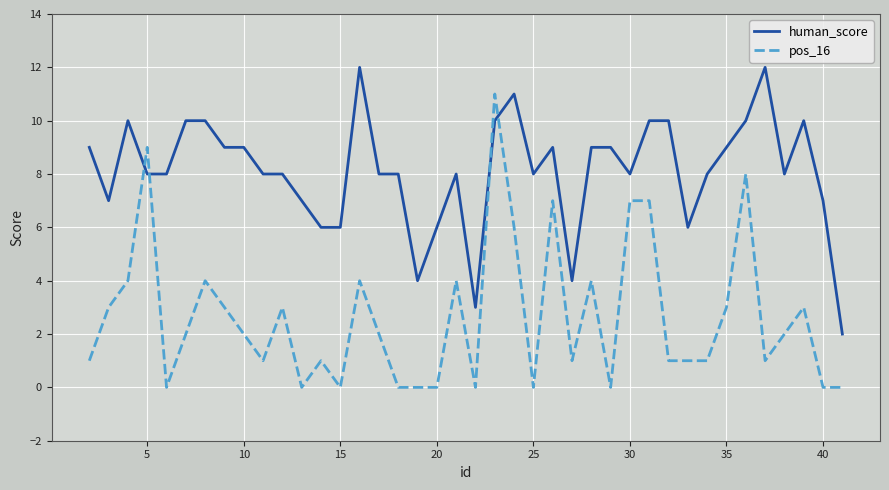

Which series has the largest range (max minus min)?

pos_16